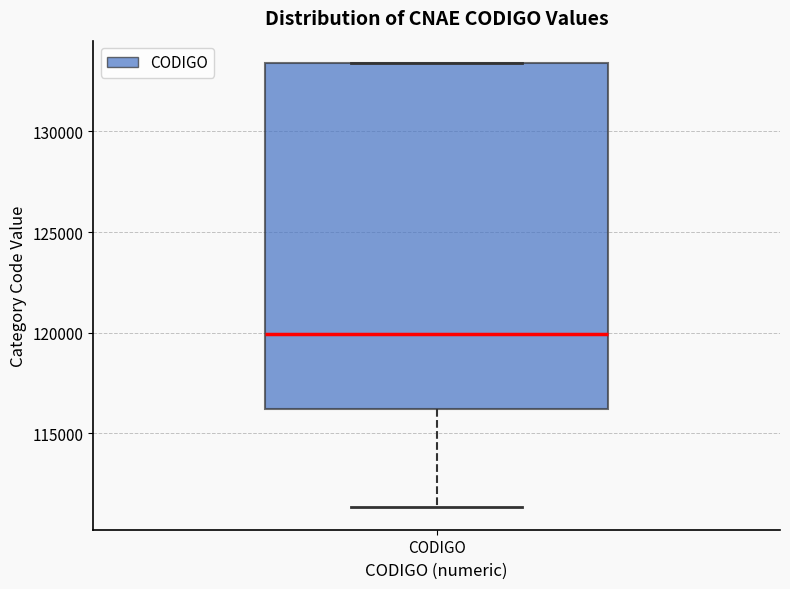

Where is the lower edge of the box for CODIGO on the y-axis? The values are not printed on the chart, so give them approximately, as read against the axis.

116000